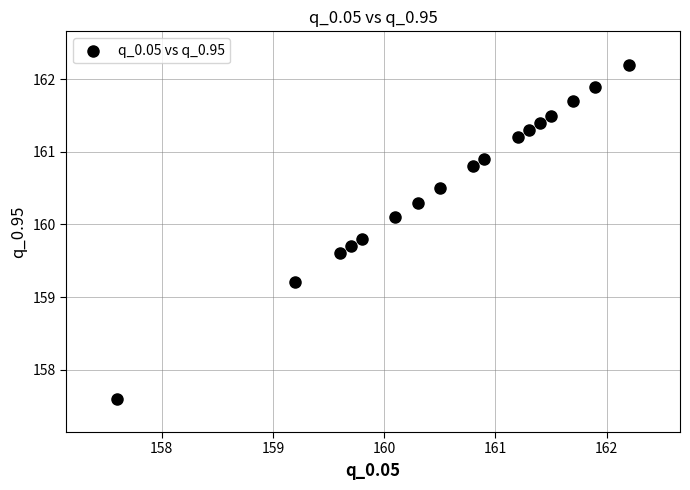

What is the range of X values (max minus min)?

4.6